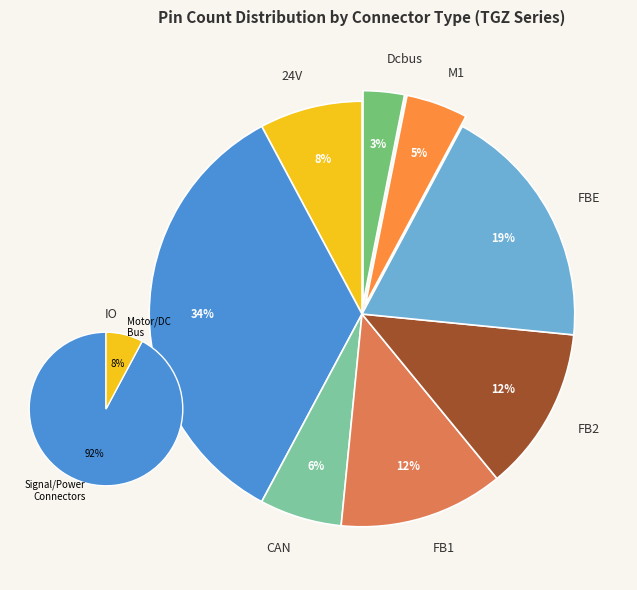

Does M1 represent more than half of the total?

No